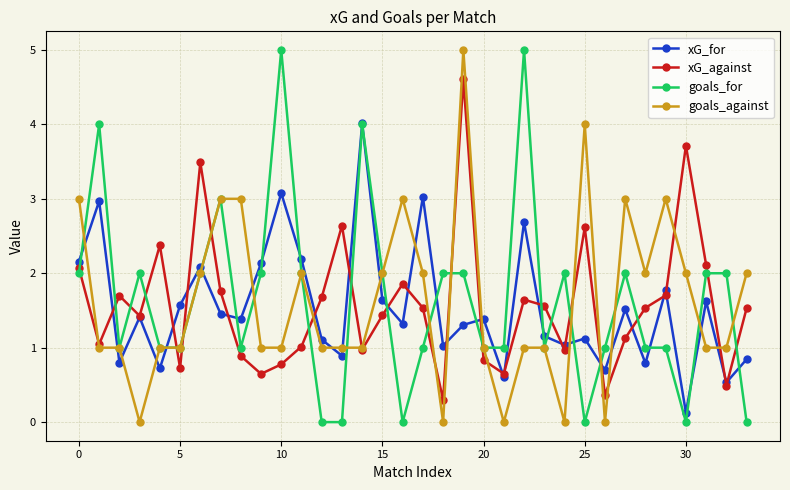

True or false: xG_against has more than 0 points higher than both neighbors.

True